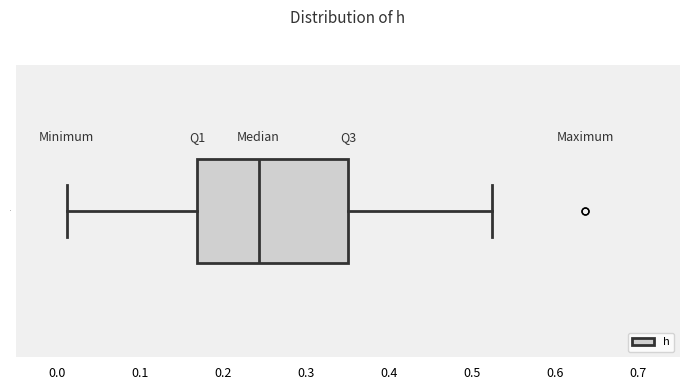

Transcribe this box plot: give where the median line is, the range the box spans, and where the two whiskers end, as read against the x-axis. The values are not printed on the chart, so give them approximately, as read against the axis.

median 0.24, box 0.17 to 0.35, whiskers 0.01 to 0.52